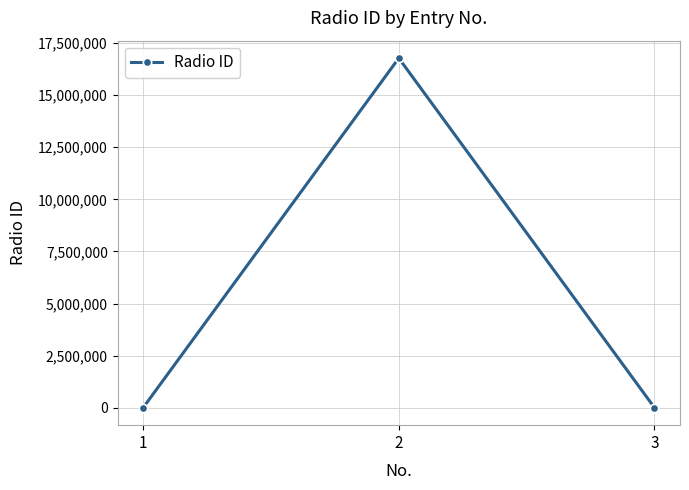

How many distinct data groups are displayed?

1